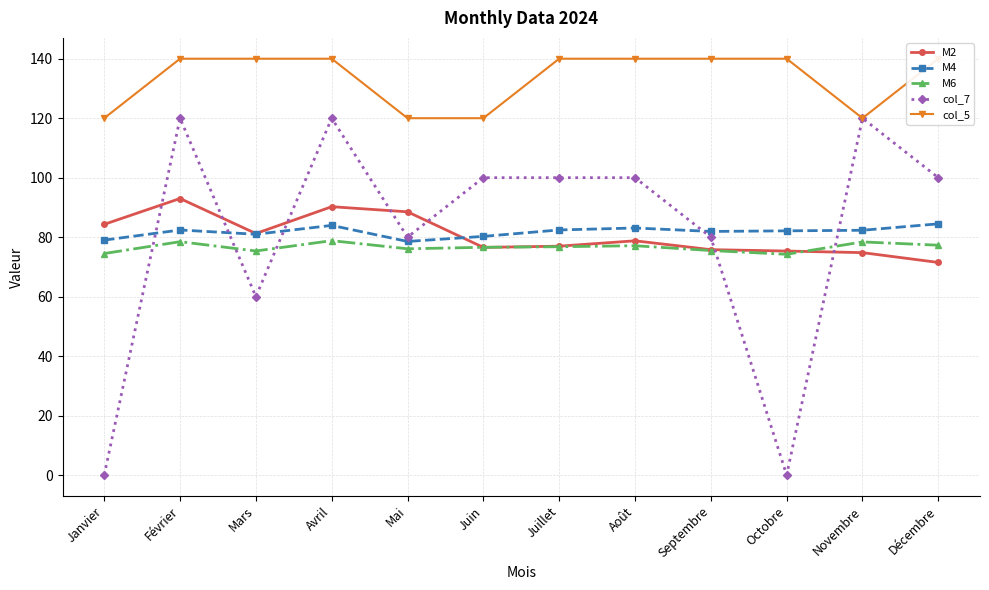

What is the sum of the M4 values at Novembre and Décembre?

166.8